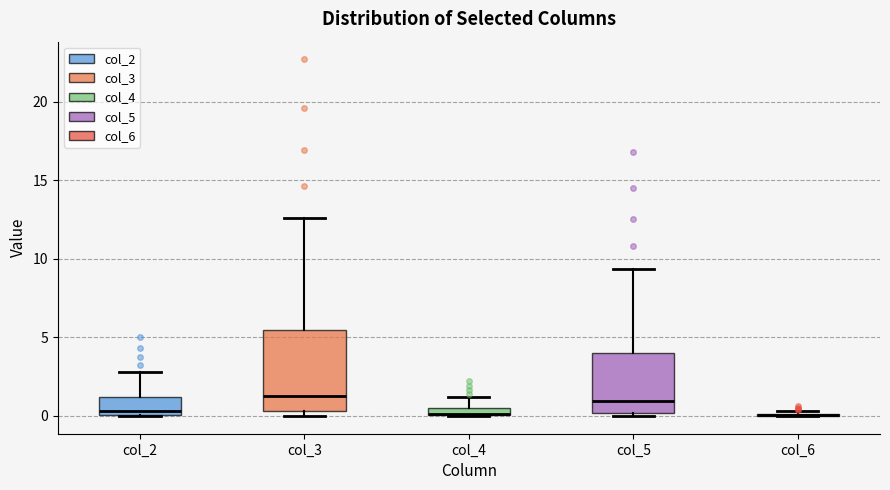

Where does the upper whisker of the box for col_4 end on the y-axis? The values are not printed on the chart, so give them approximately, as read against the axis.

1.0